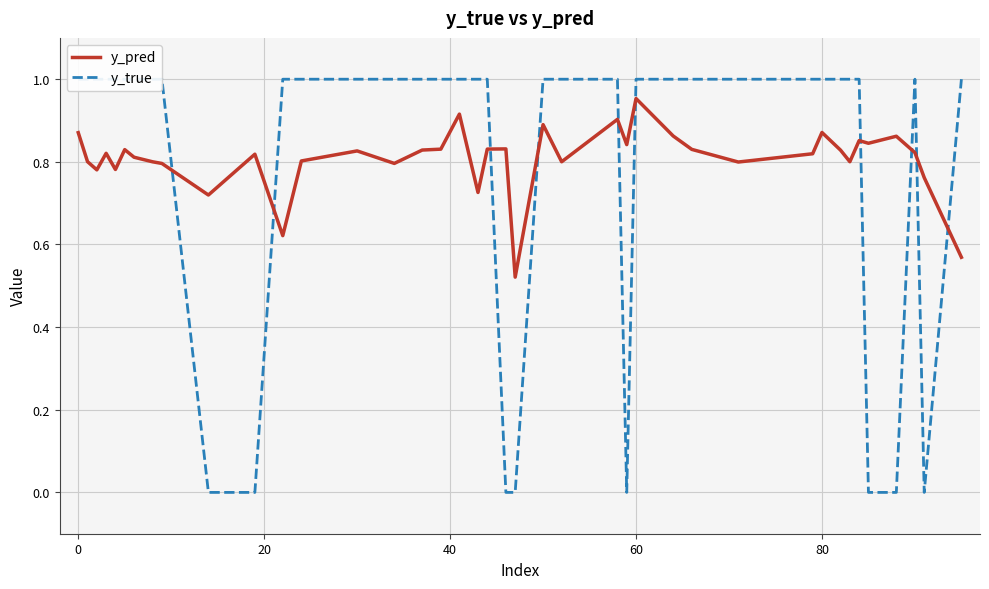

What is the maximum value for y_pred?

1.0